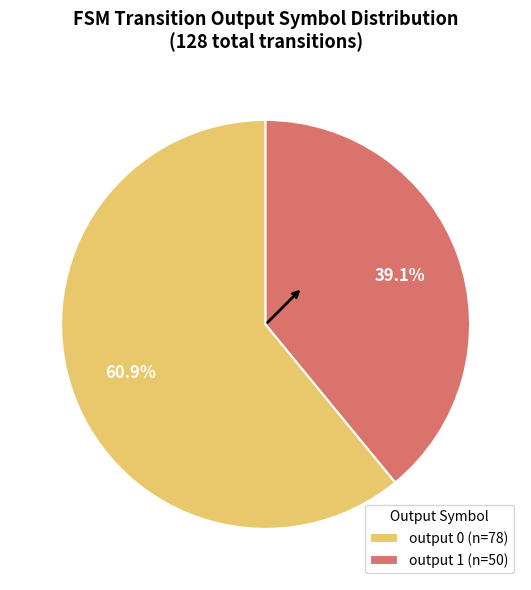

Does output 0 (n=78) account for over 50% of the chart?

Yes